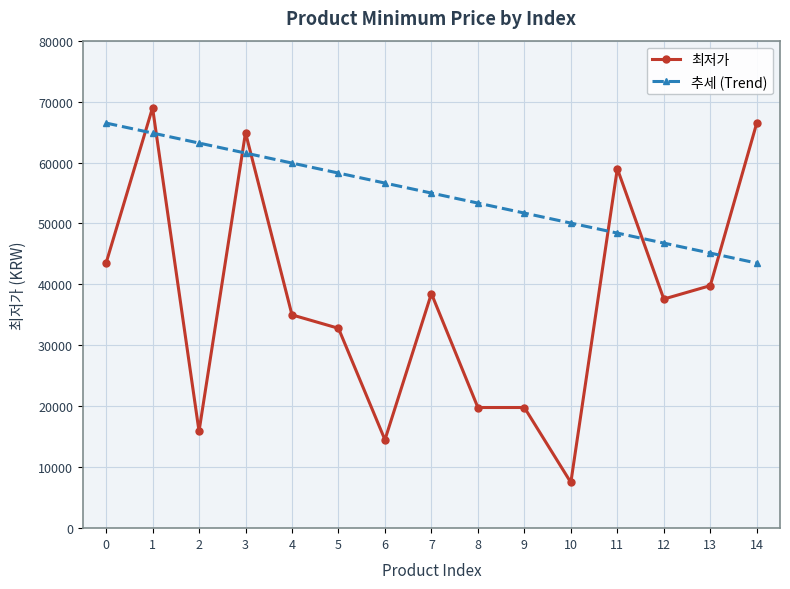

At which category does the chart reach its peak across all series?

1